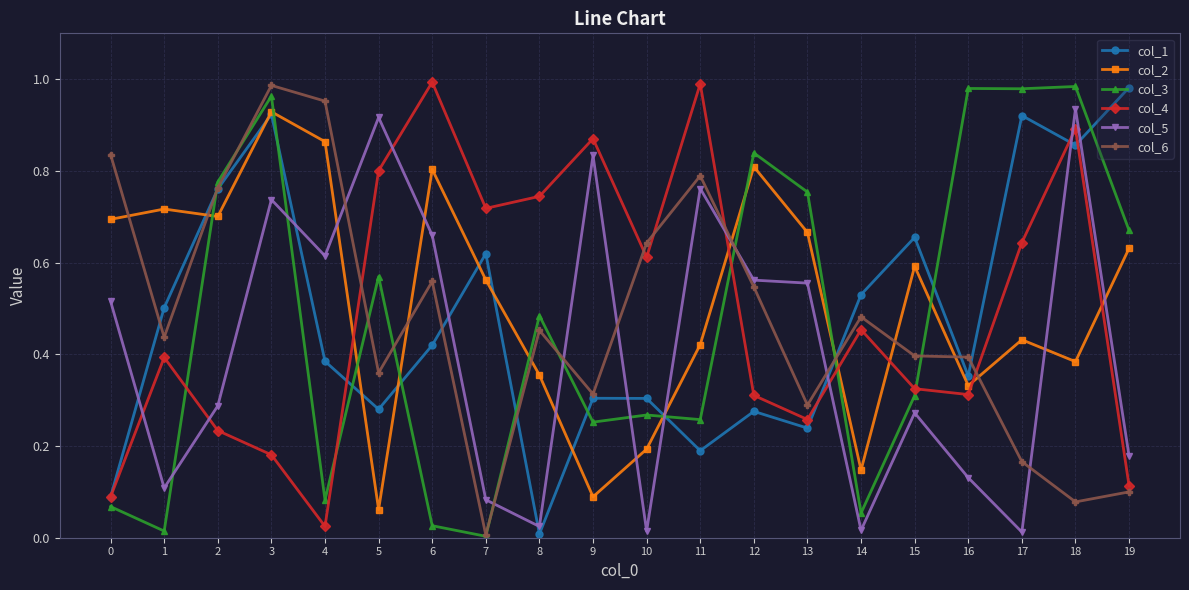

Between which two adjacent categories do col_6 and col_4 first intersect?

4 and 5